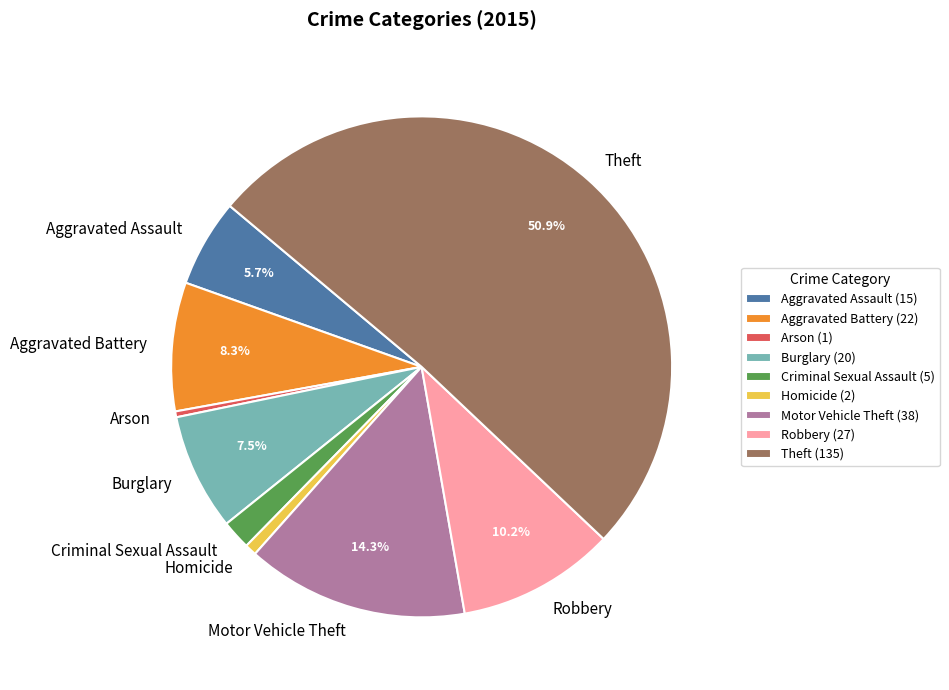

To the nearest percent, what is the difference between the Theft and Burglary slice percentages?

43%